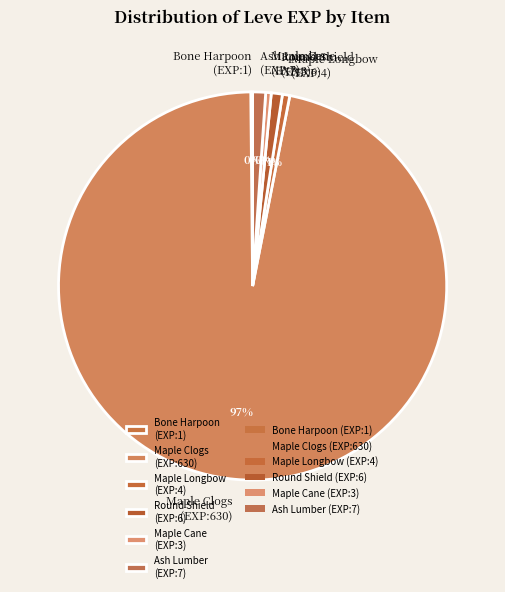

Which slice is the largest?

Maple Clogs (EXP:630)